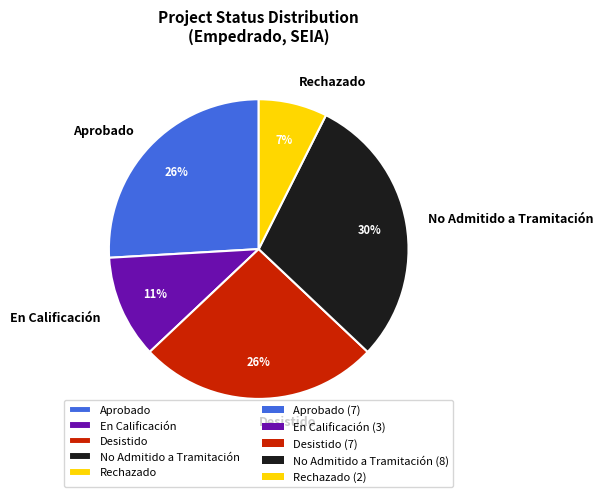

How many segments does this pie chart have?

5